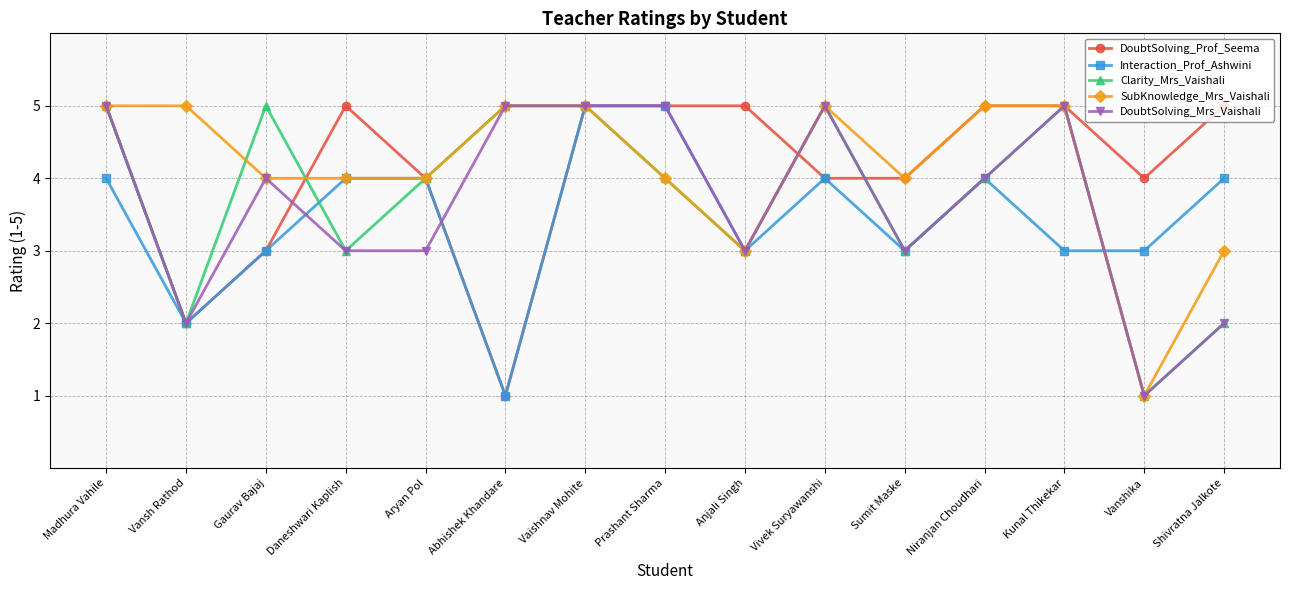

What is the difference between the Interaction_Prof_Ashwini values at Vaishnav Mohite and Gaurav Bajaj?

2